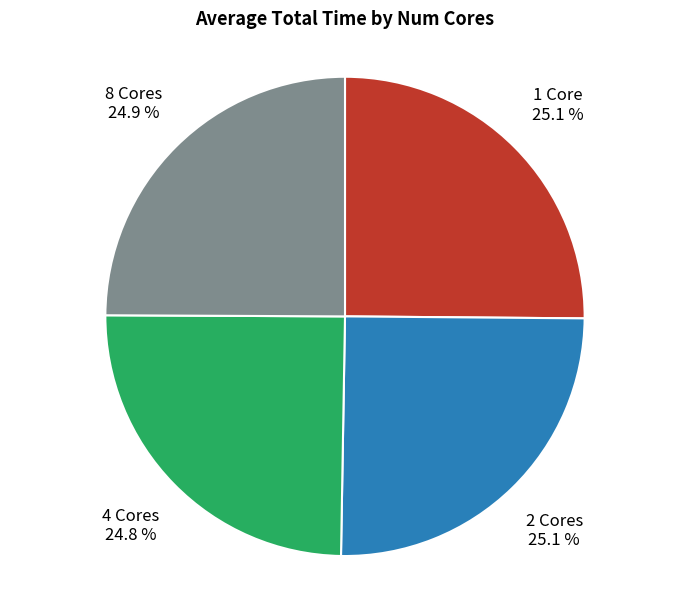

What is the ratio of the value at 2 Cores to the value at 4 Cores?

1.0